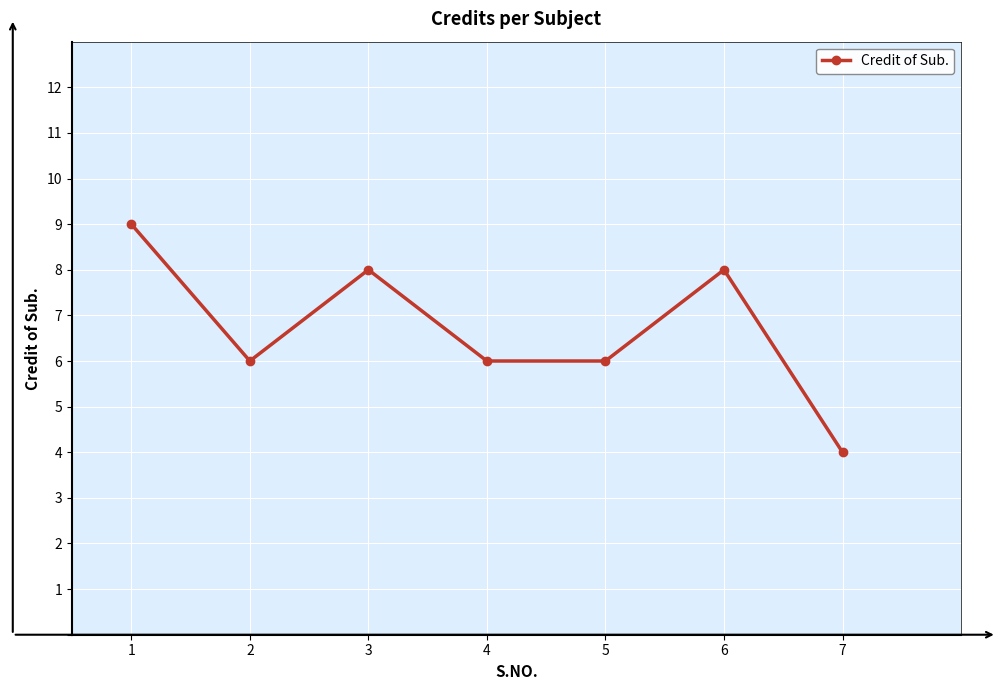

Is it true that the value at 3 is 2?

False